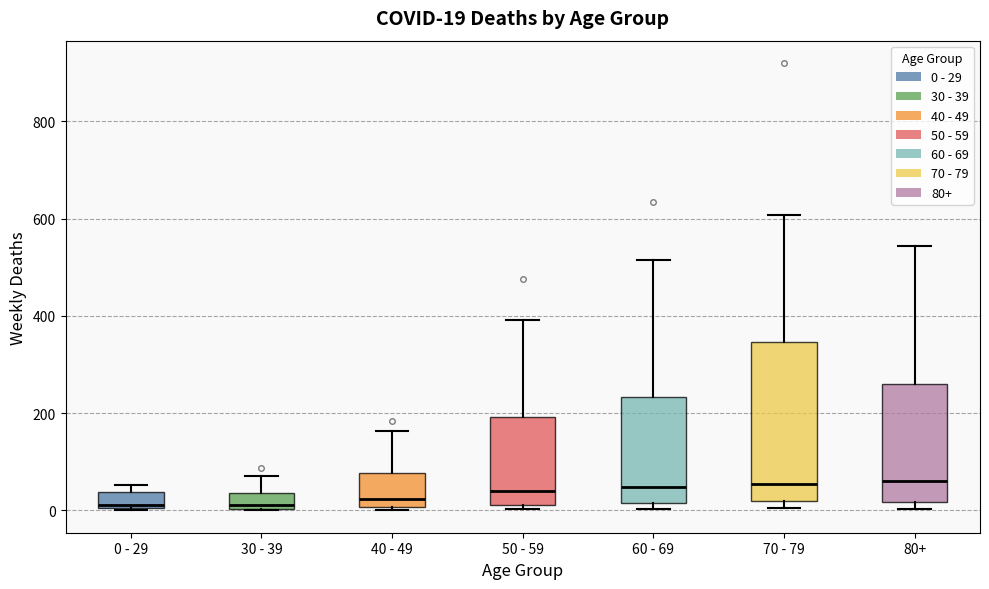

Which box is the tallest, from its lower edge to its upper edge?

70 - 79